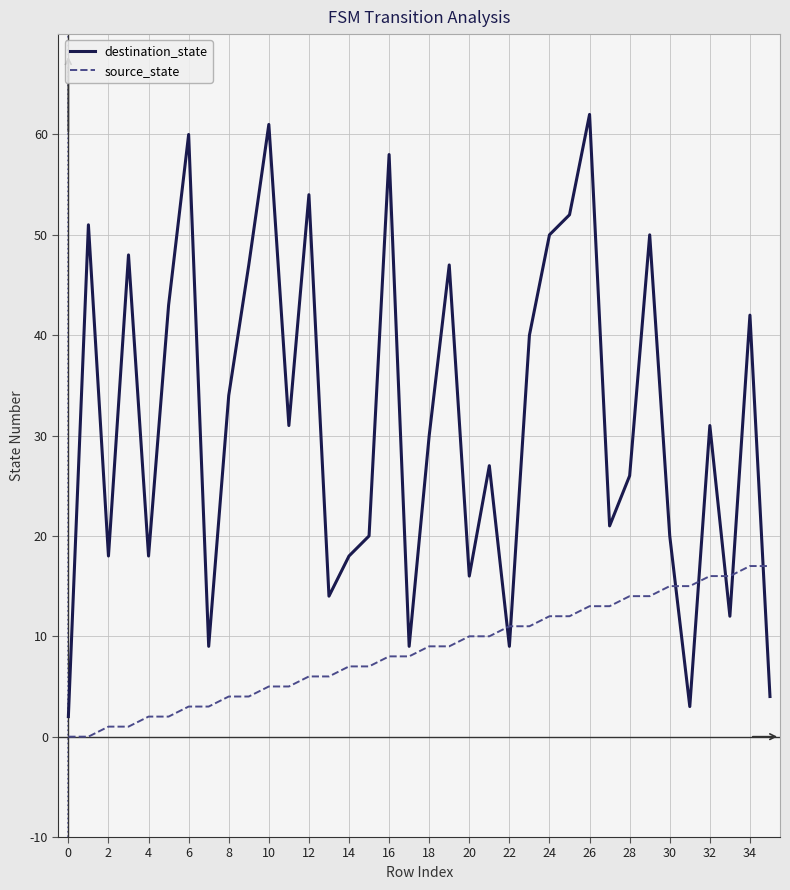

Which series ends up on top after the final intersection of source_state and destination_state?

source_state